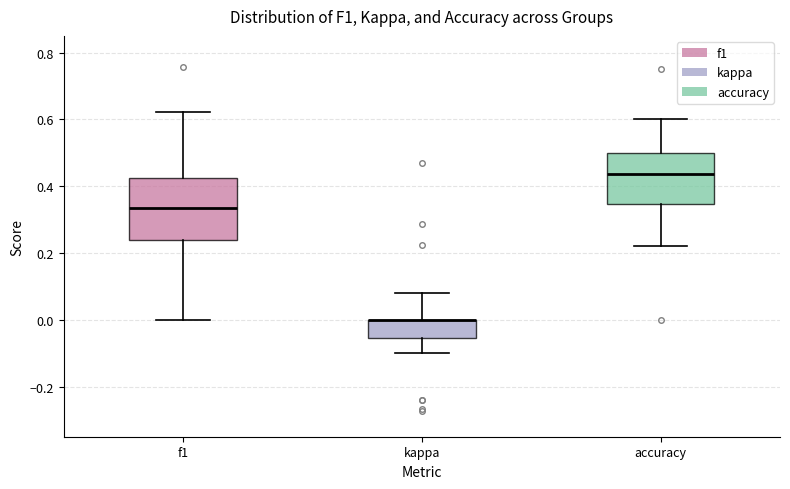

Comparing the boxes themselves (not the whiskers), which one is the tallest?

f1